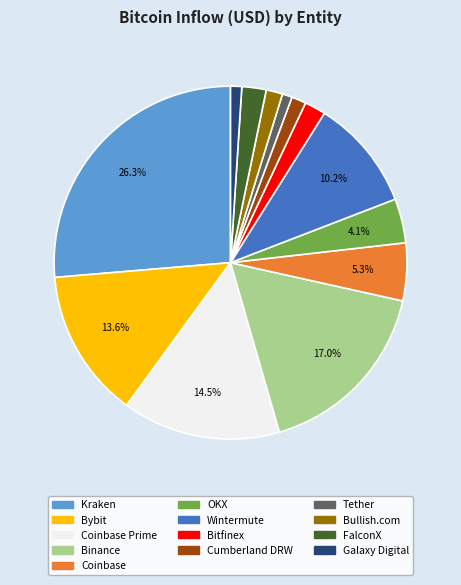

Is there any slice that represents more than half of the pie?

No